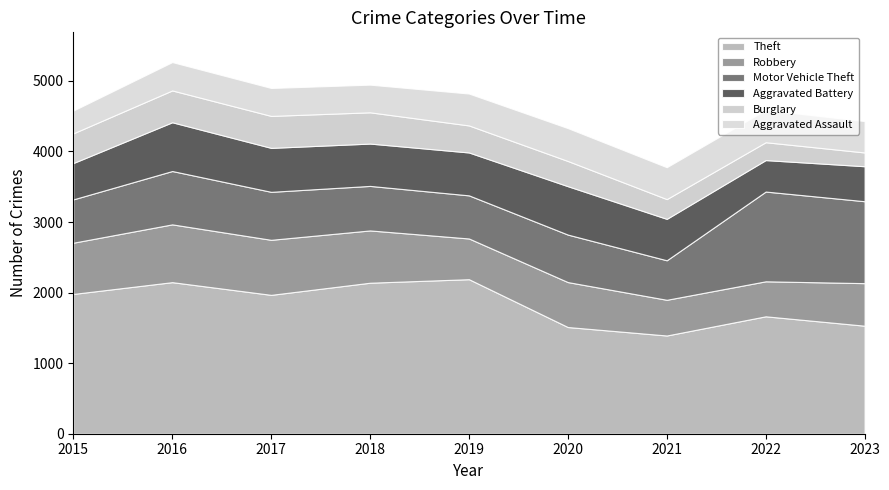

Is the value of Theft at 2020 greater than the value of Aggravated Assault at 2016?

Yes